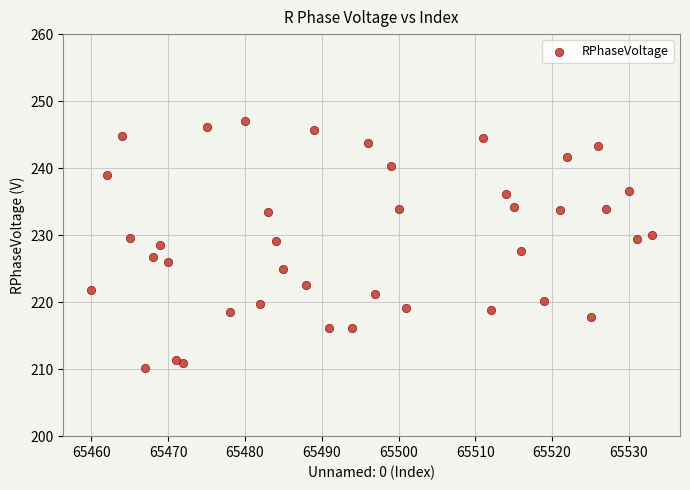

What is the range of Y values (max minus min)?

36.9